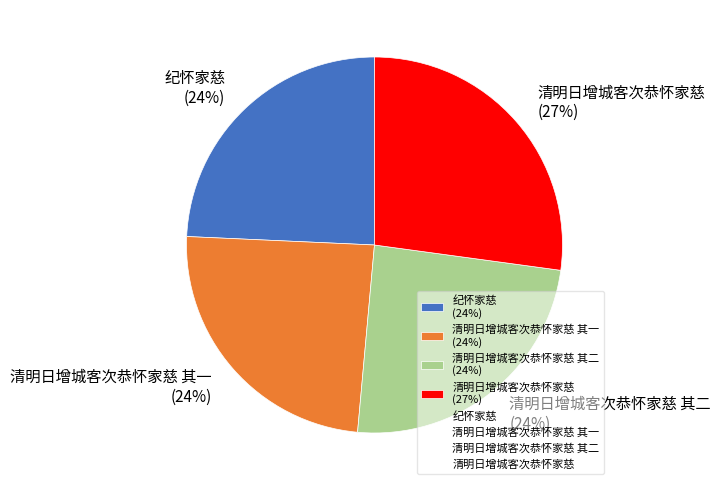

Which slice is the largest?

清明日增城客次恭怀家慈 (27%)